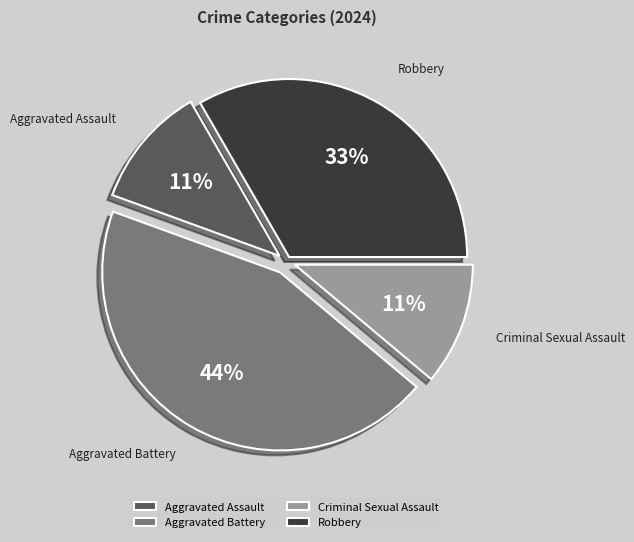

To the nearest percent, what is the average slice percentage?

25%